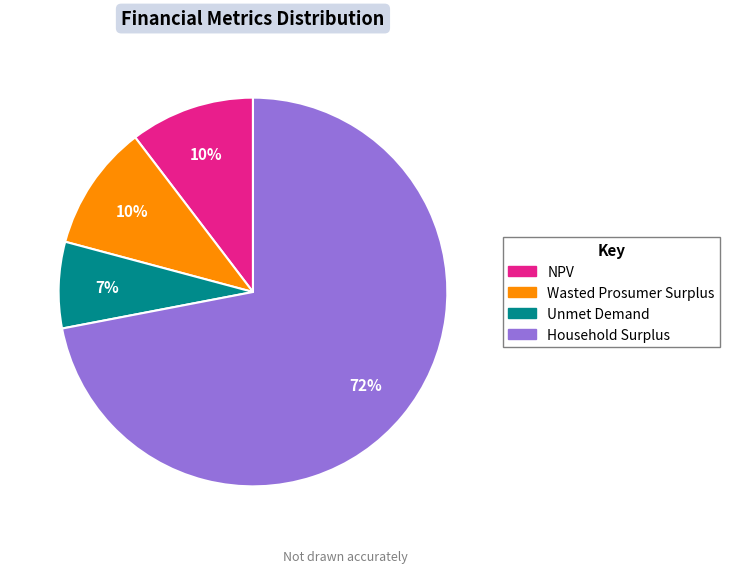

Which slice represents more than half of the pie?

Household Surplus